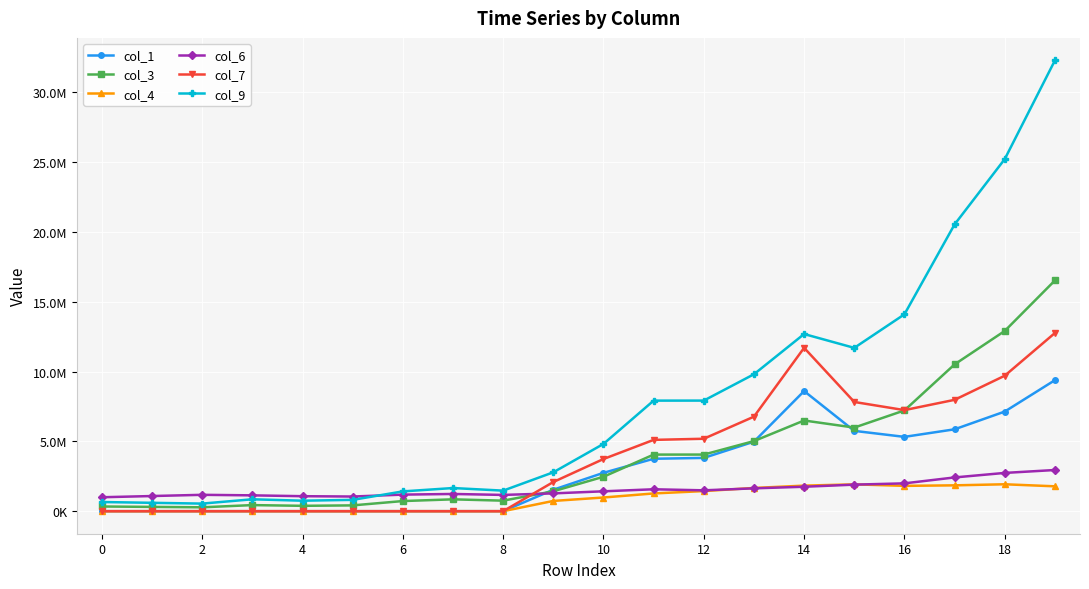

Rank the series by their maximum value, from lowest to highest.

col_4, col_6, col_1, col_7, col_3, col_9